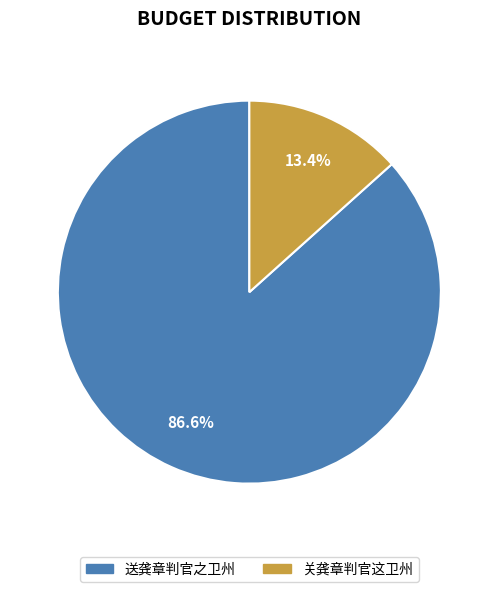

Is it true that 送龚章判官之卫州 is 99% of the pie?

False